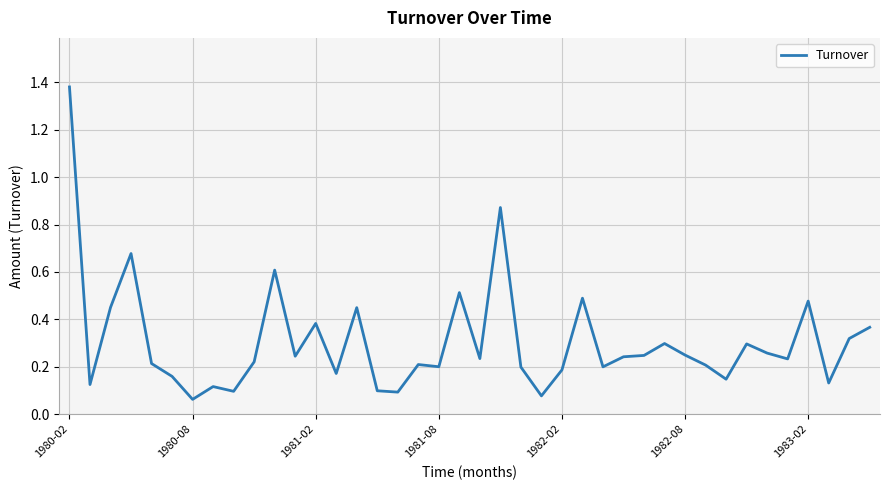

At which category does the chart reach its peak across all series?

1980-02